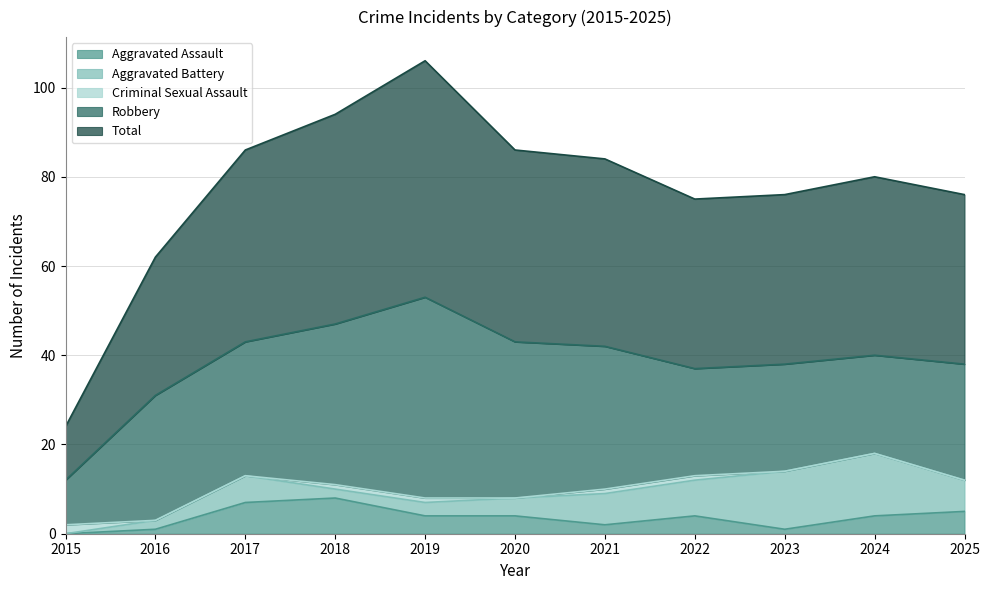

What value does the Criminal Sexual Assault series have at 2018?

1